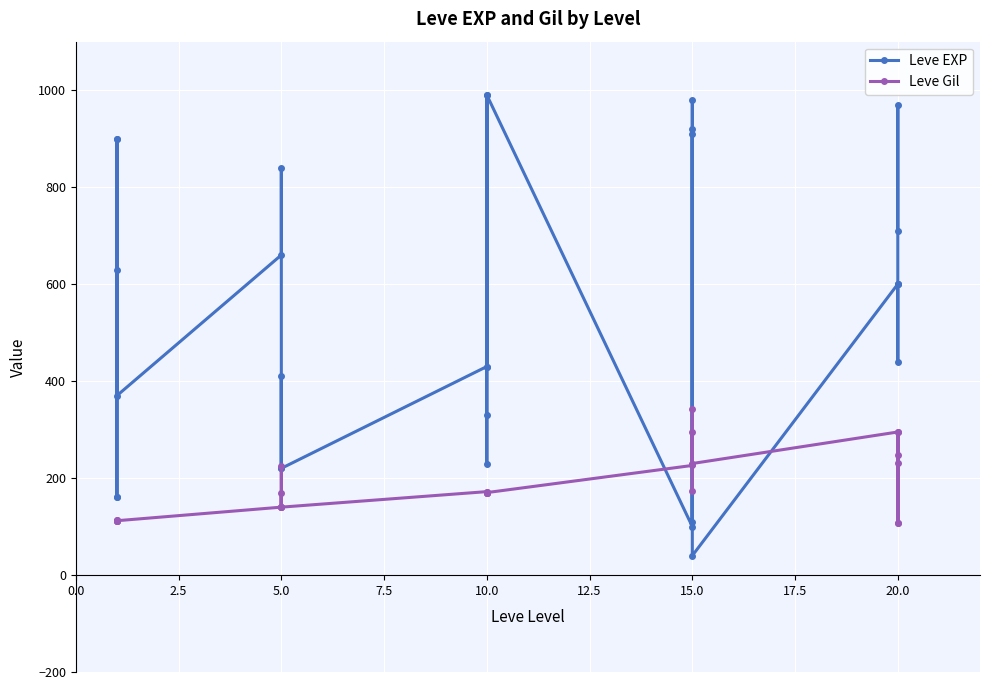

What is the difference between the highest and lowest values at 15.0?

126